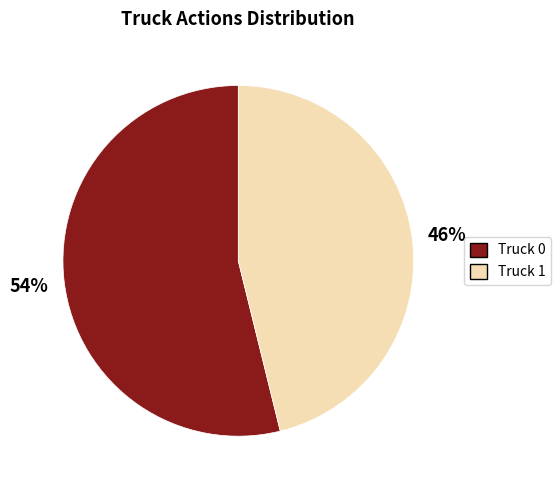

Combined, do Truck 1 and Truck 0 account for over 50%?

Yes